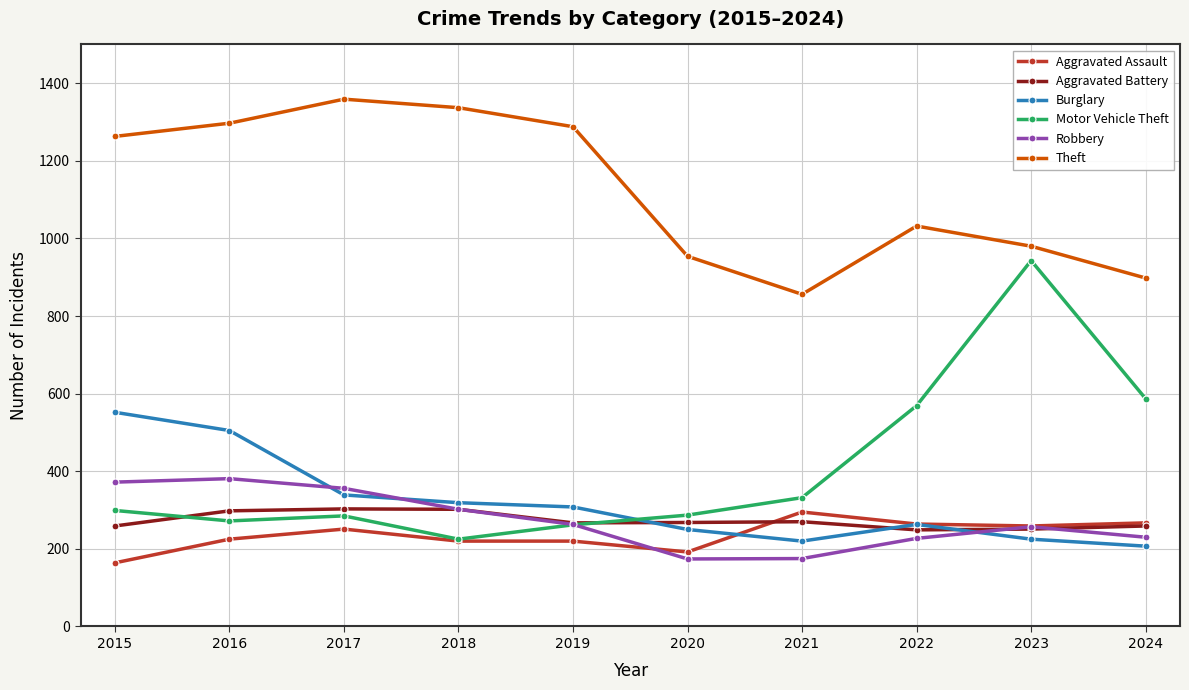

What is the minimum value shown in the chart?

164